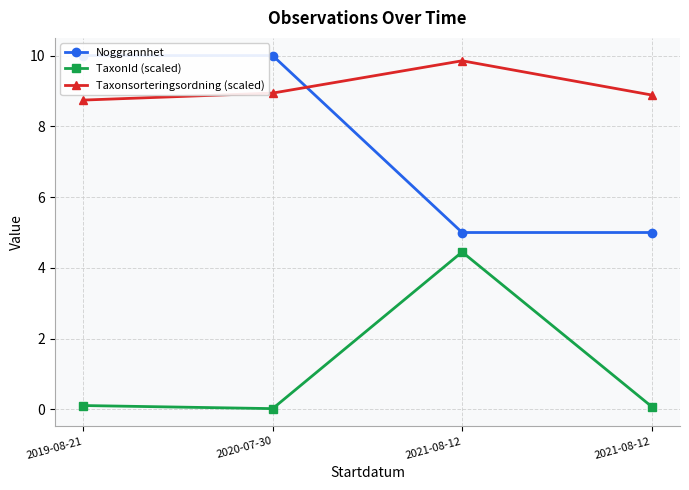

The value of Noggrannhet at 2019-08-21 is 10.0. True or false?

True